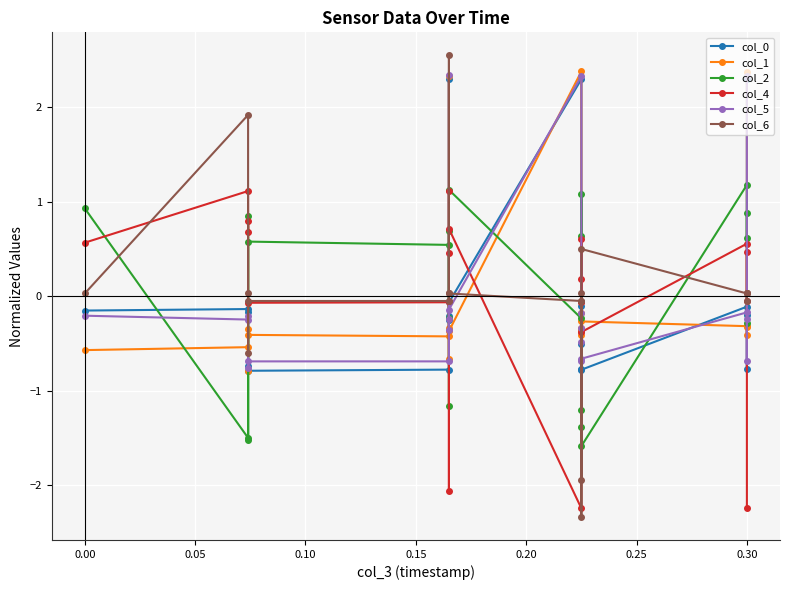

What is the difference between the maximum and minimum values in the col_4 series?

3.4